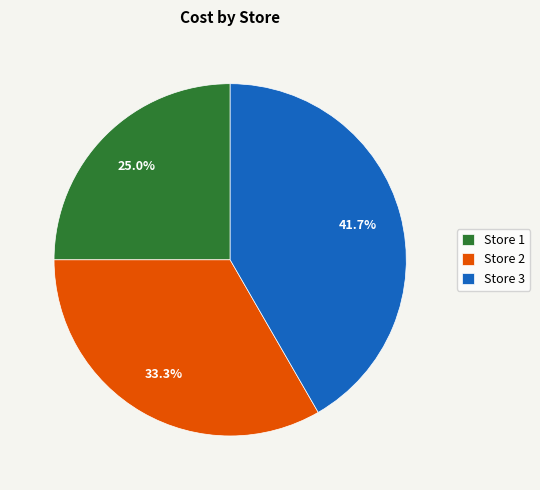

Rank the categories by value from highest to lowest.

Store 3, Store 2, Store 1